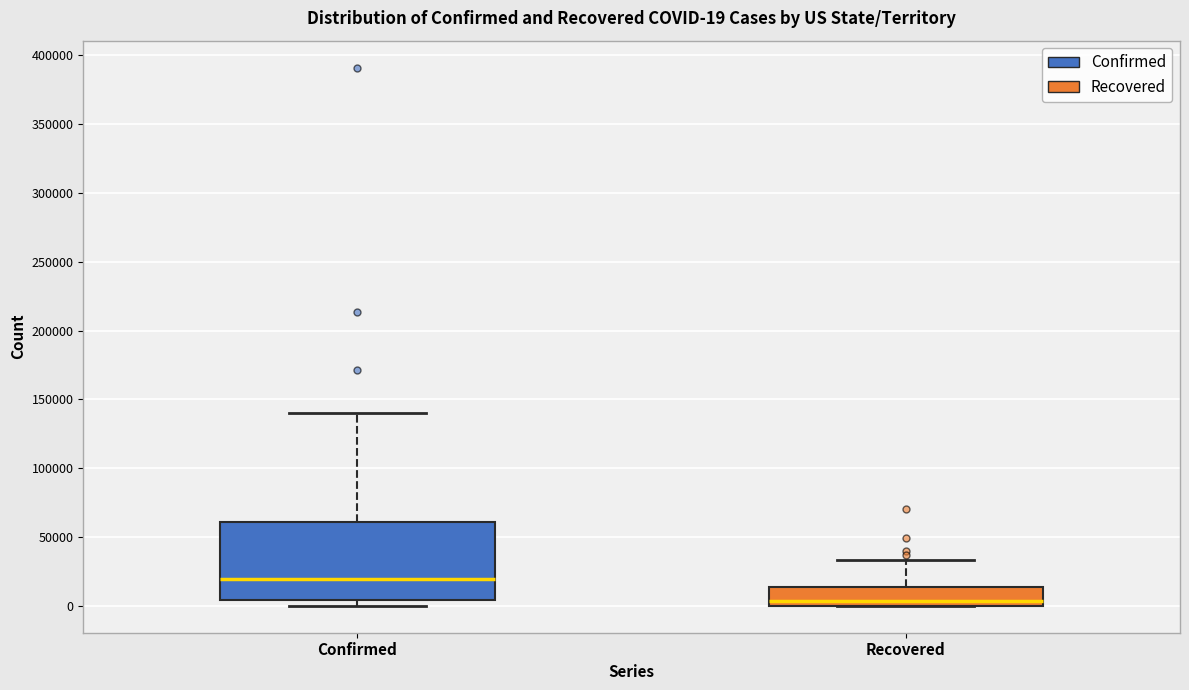

Comparing the boxes themselves (not the whiskers), which one is the tallest?

Confirmed